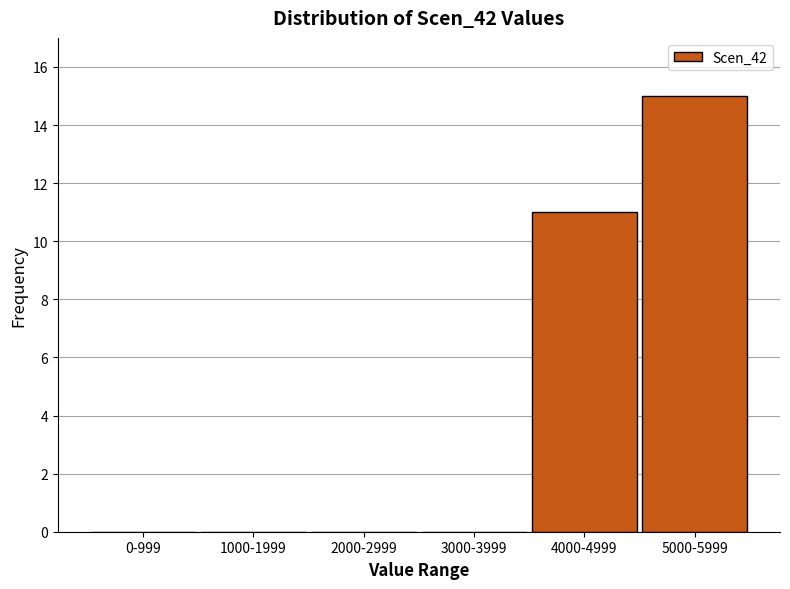

Reading left to right, what are all the values shown in this chart?

0-999=0	1000-1999=0	2000-2999=0	3000-3999=0	4000-4999=11	5000-5999=15